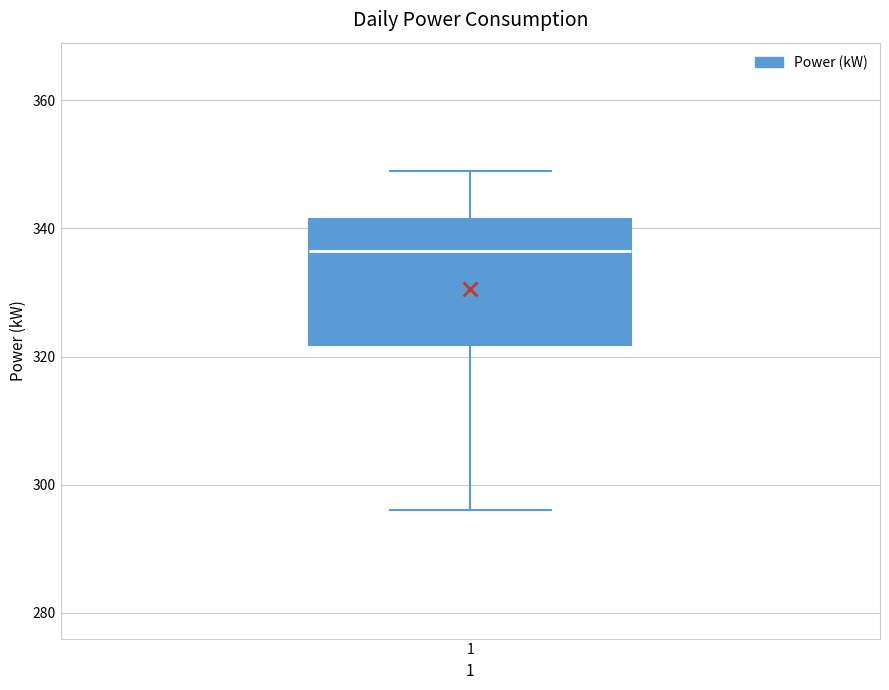

Read this box plot against the y-axis: the position of the median line, the range covered by the box, and the ends of both whiskers. The values are not printed on the chart, so give them approximately, as read against the axis.

median 336, box 322 to 342, whiskers 296 to 350